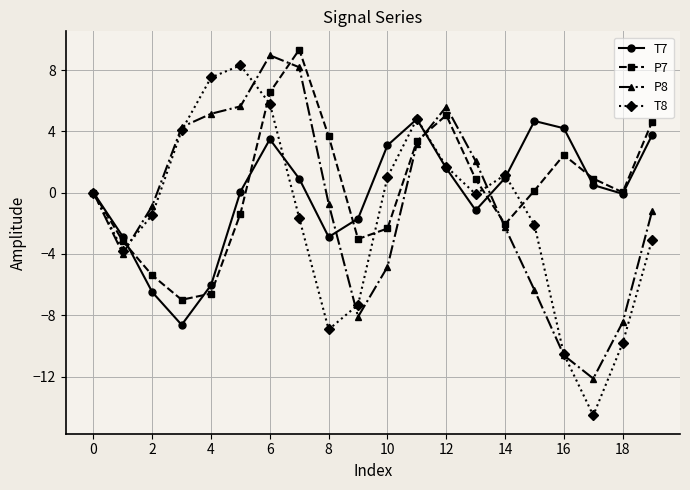

How many interior local peaks does the T7 series have?

3